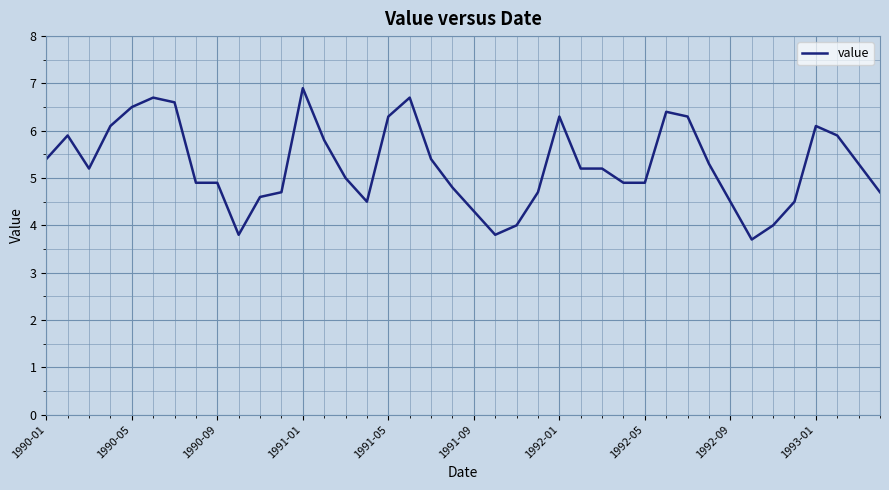

What is the difference between the maximum and minimum values?

3.2